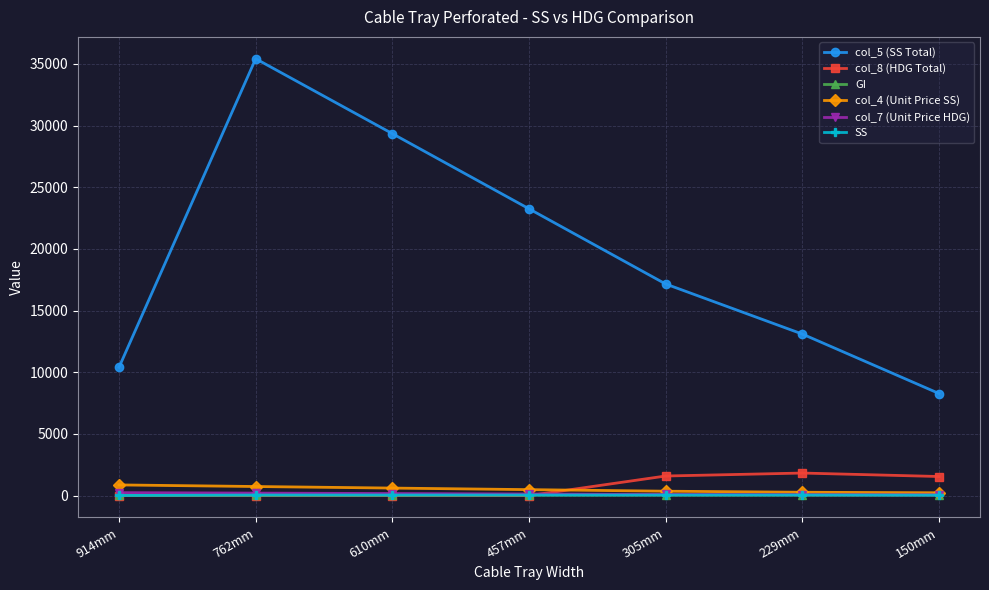

The value of col_8 (HDG Total) at 150mm is 1549.9. True or false?

True